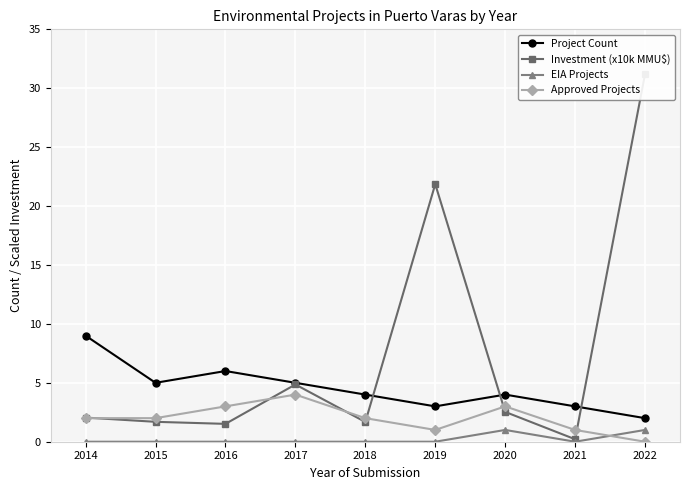

List the series in order of their peak value, highest first.

Investment (x10k MMU$), Project Count, Approved Projects, EIA Projects